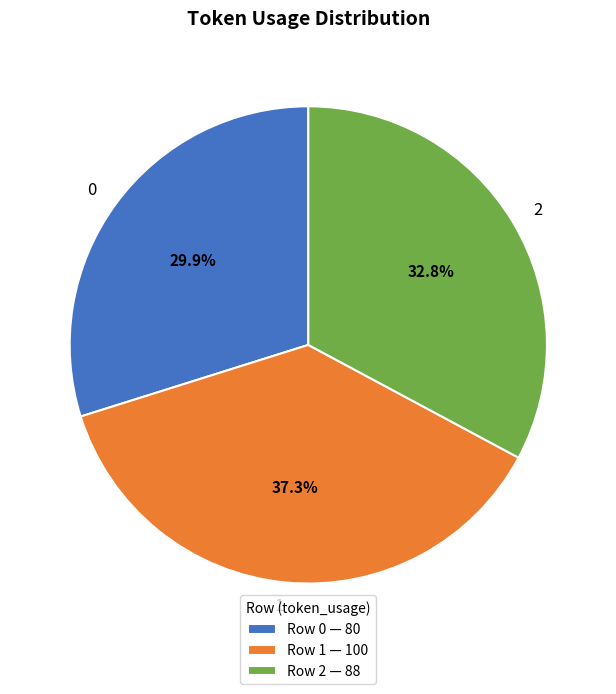

True or false: 0 accounts for 30% of the total.

True